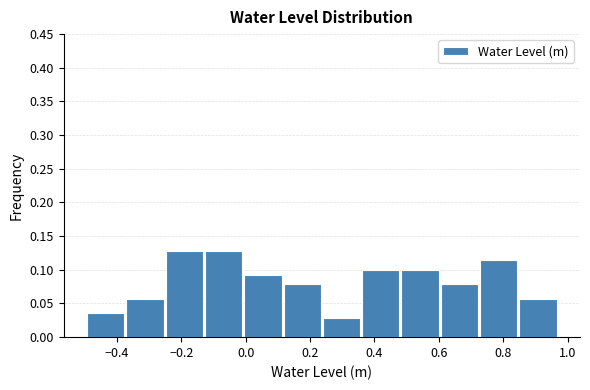

Reading left to right, list every bar in this chart as the range it spans on the x-axis followed by its height. Neither the bar edges nor the heights are printed on the chart, so give them approximately, as read against the axes.

-0.50 to -0.38: 0.035
-0.38 to -0.26: 0.055
-0.26 to -0.12: 0.130
-0.12 to 0.00: 0.130
0.00 to 0.12: 0.095
0.12 to 0.24: 0.080
0.24 to 0.36: 0.030
0.36 to 0.48: 0.100
0.48 to 0.60: 0.100
0.60 to 0.72: 0.080
0.72 to 0.84: 0.115
0.84 to 0.96: 0.055